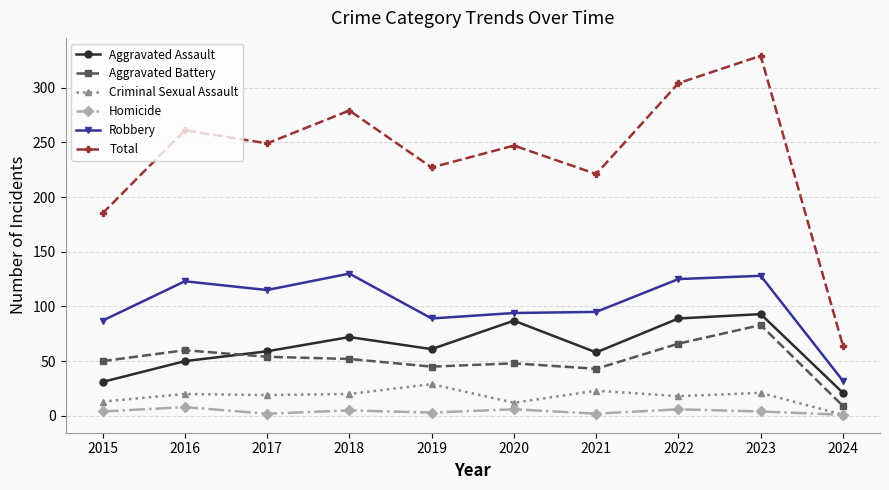

List the series in order of their peak value, lowest first.

Homicide, Criminal Sexual Assault, Aggravated Battery, Aggravated Assault, Robbery, Total